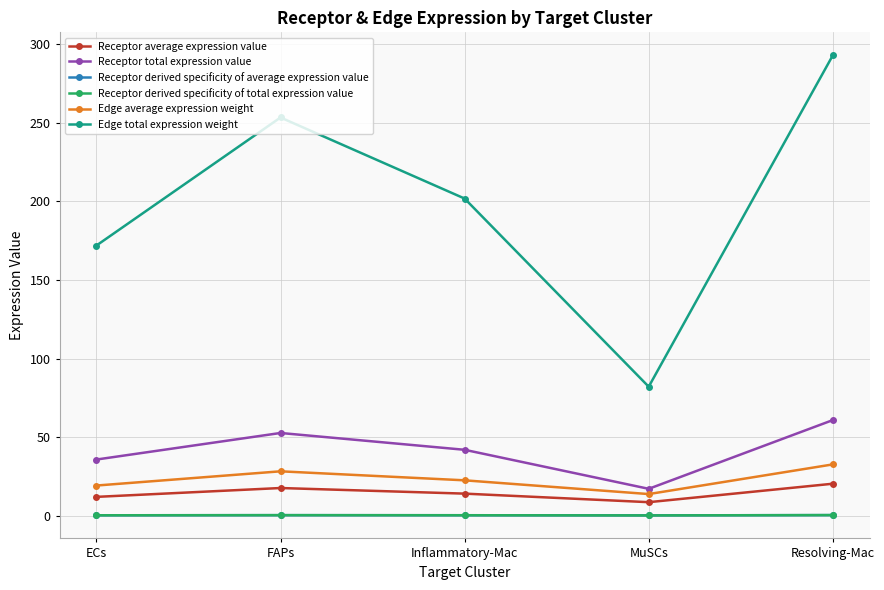

True or false: Receptor derived specificity of total expression value and Receptor average expression value cross at least once.

False